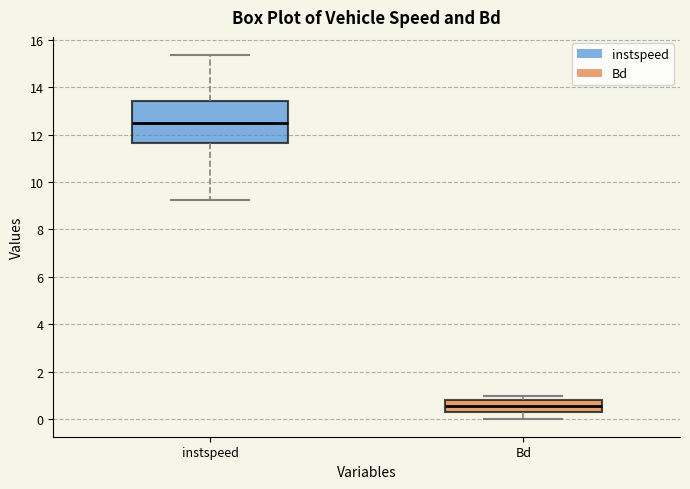

Which box has the lowest median line?

Bd